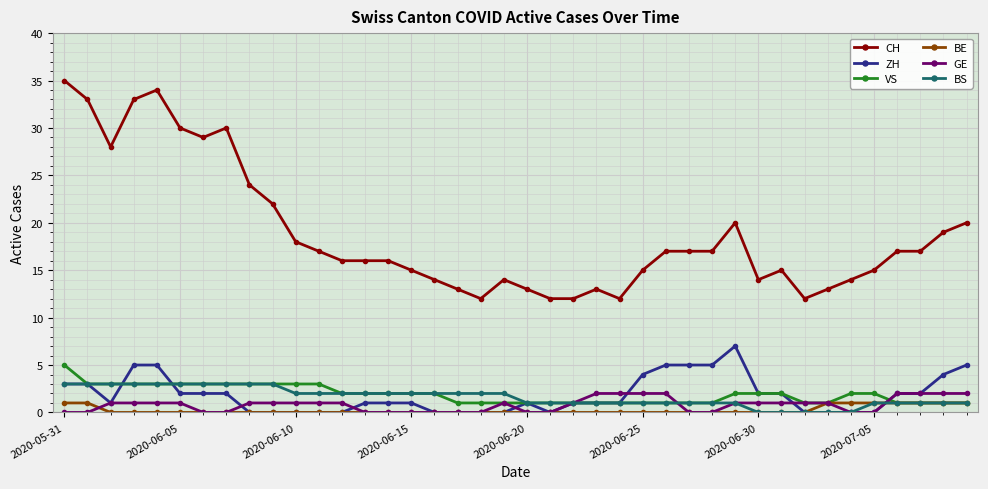

At how many categories does at least one series exceed 9?

40